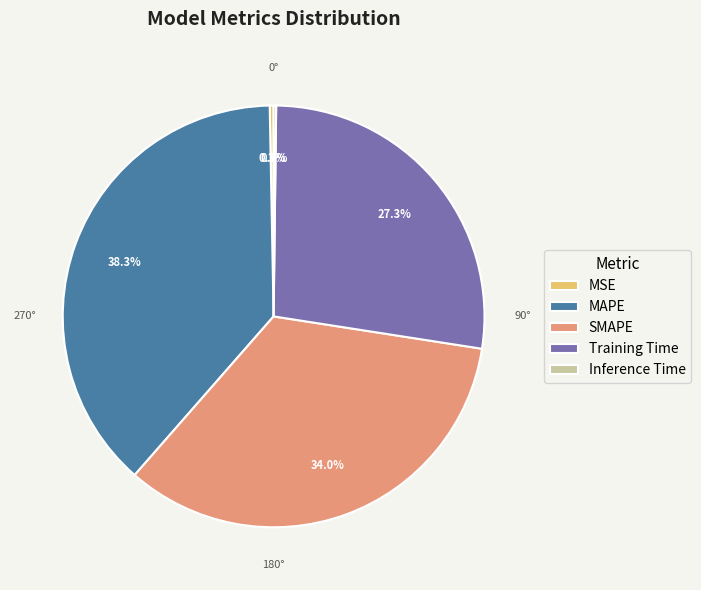

Which has a higher value, SMAPE or MAPE?

MAPE